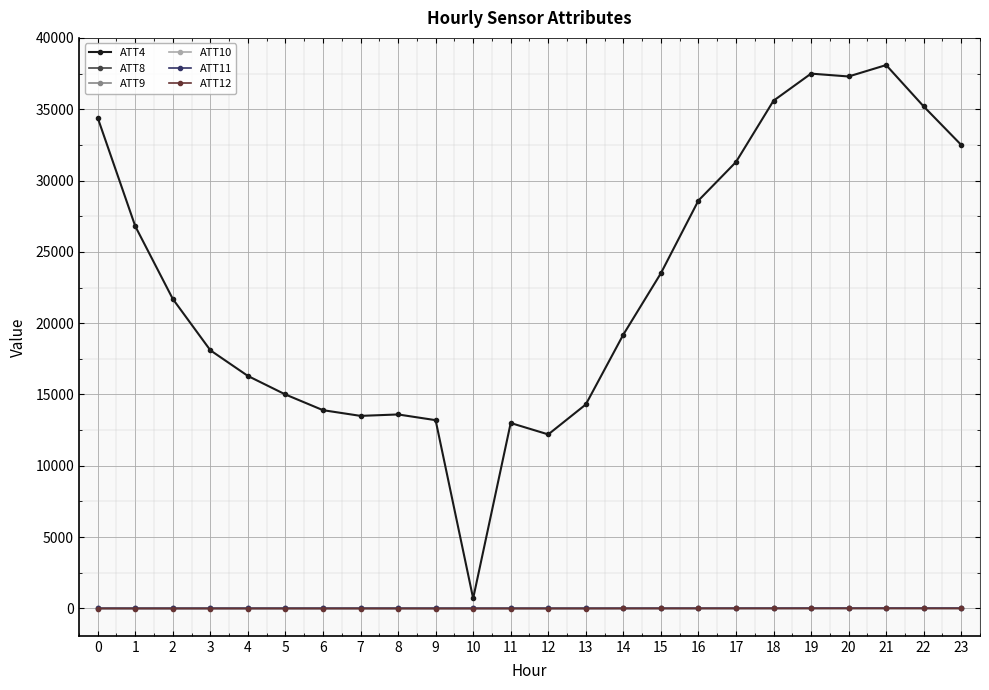

True or false: ATT4 has a value of 51327.8 at 19.

False